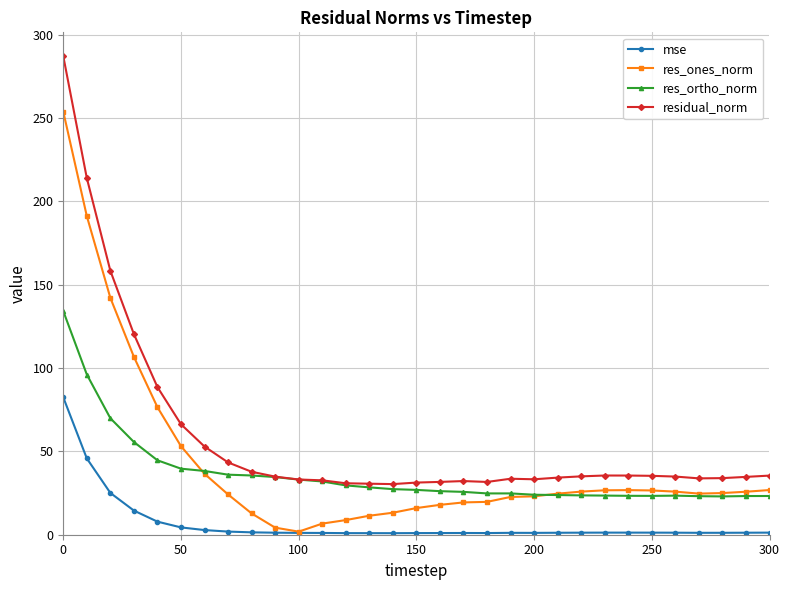

True or false: res_ortho_norm and res_ones_norm cross at least once.

True